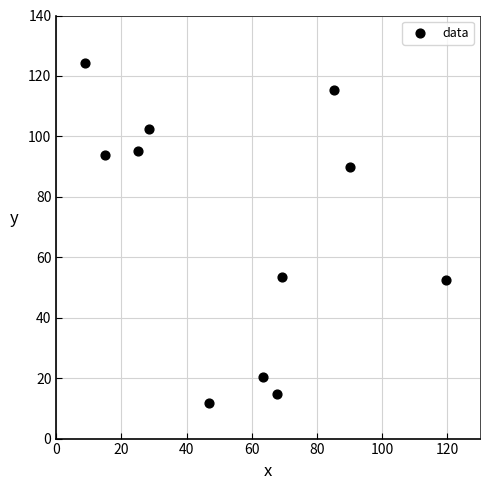

What is the average X value?

56.3